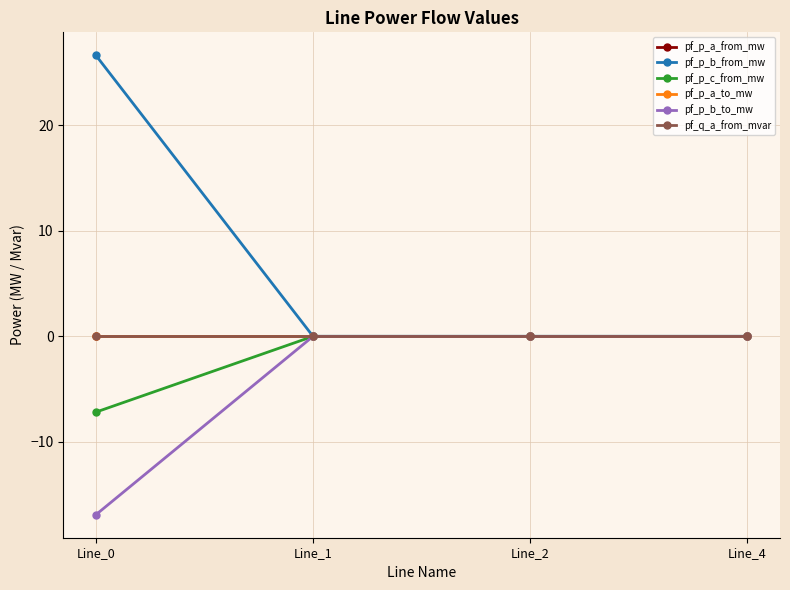

At which category does the chart reach its peak across all series?

Line_0